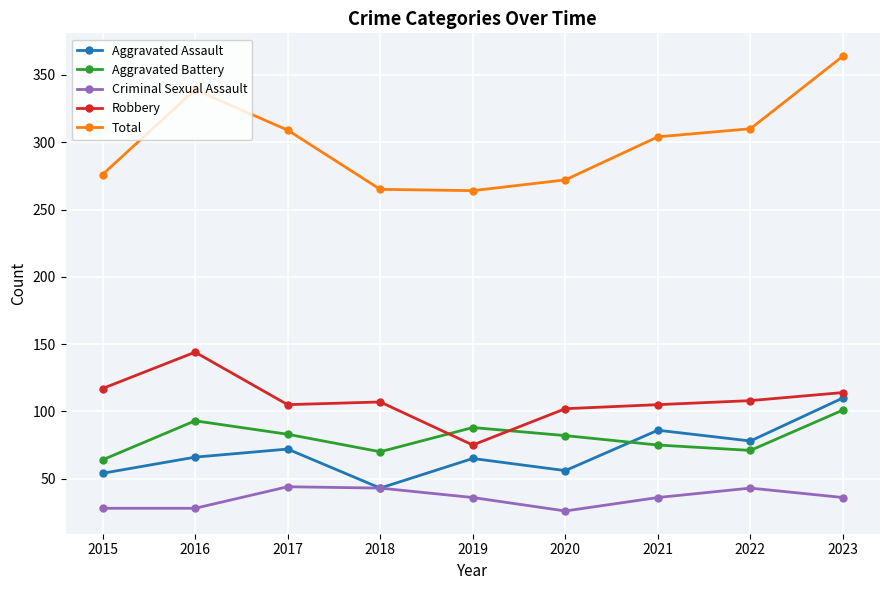

Does the chart display data point markers on the line(s)?

Yes